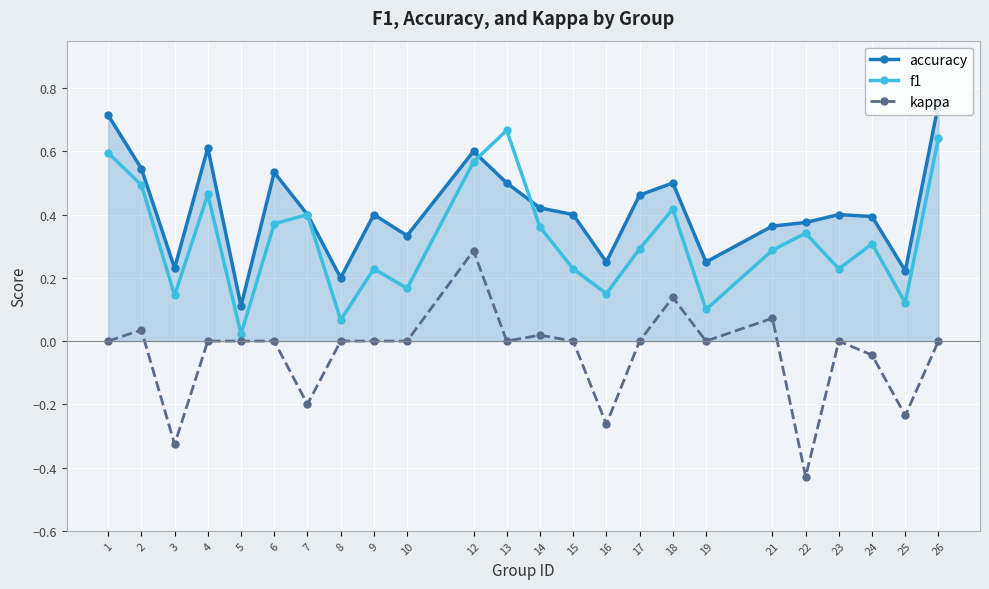

Where is the first local minimum for f1?

3